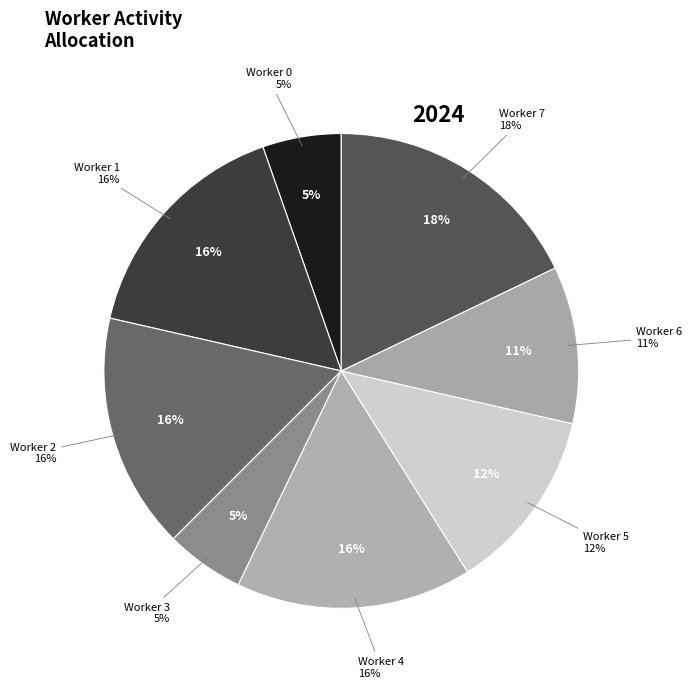

Does any single category account for the majority?

No